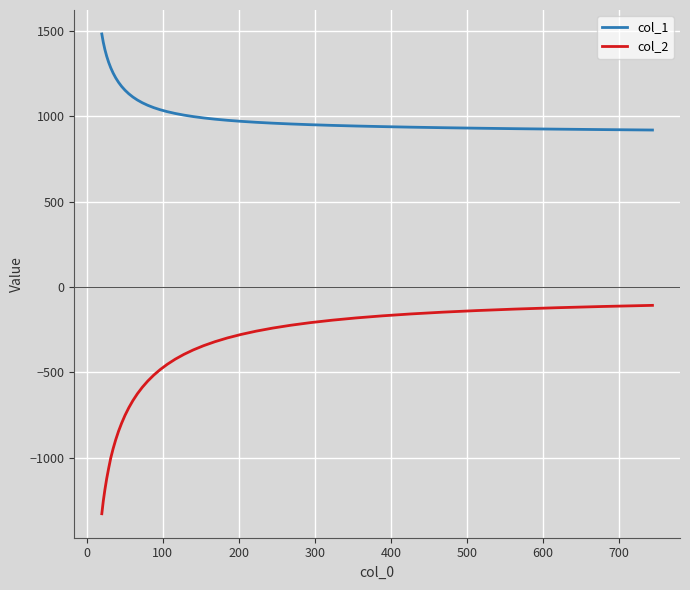

Which series has the largest total across all categories?

col_1